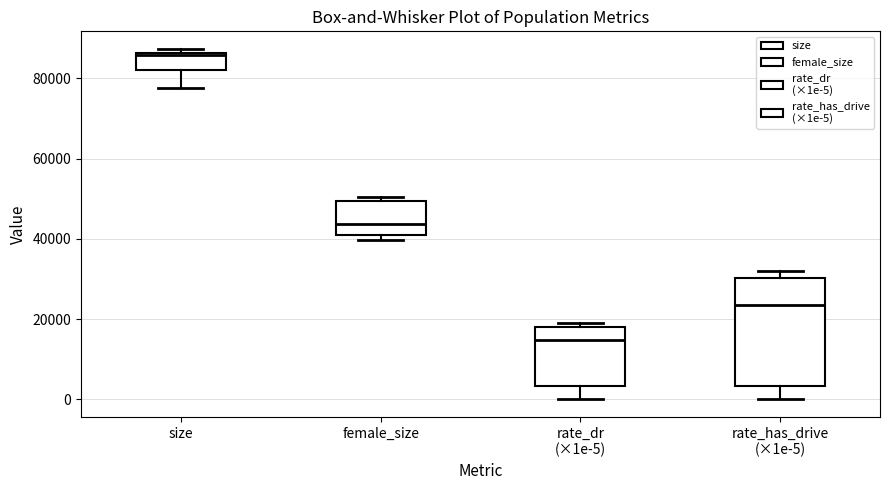

Reading left to right, transcribe this box plot: for each box, give where its median line is, the range the box spans, and where its two whiskers end, as read against the y-axis. The values are not printed on the chart, so give them approximately, as read against the axis.

size: median 86000, box 82000 to 86000, whiskers 78000 to 88000
female_size: median 44000, box 40000 to 50000, whiskers 40000 (just below the box's lower edge) to 50000 (just above the box's upper edge)
rate_dr (×1e-5): median 14000, box 4000 to 18000, whiskers 0 to 18000 (just above the box's upper edge)
rate_has_drive (×1e-5): median 24000, box 4000 to 30000, whiskers 0 to 32000